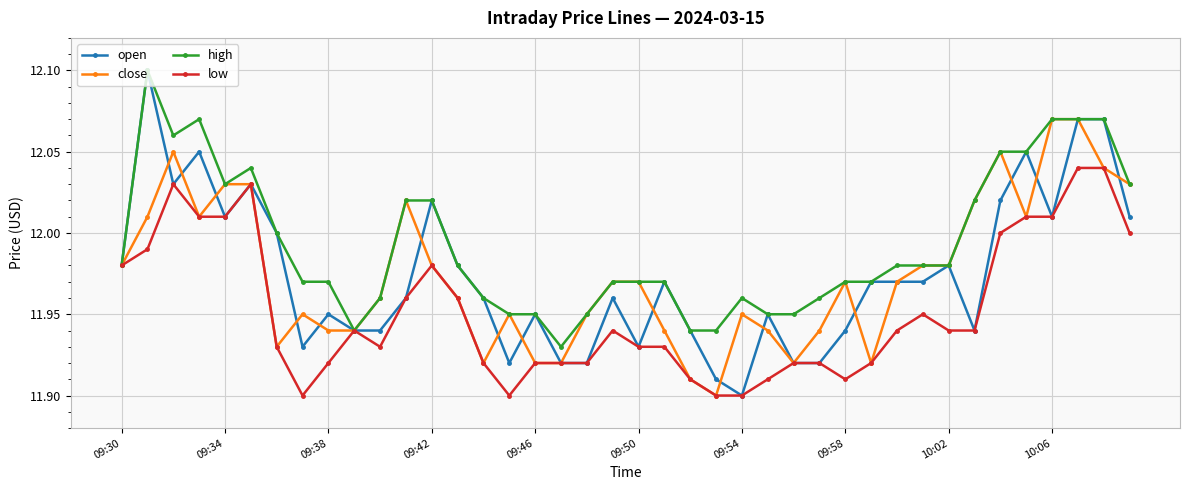

True or false: open has more than 0 interior local peaks.

True